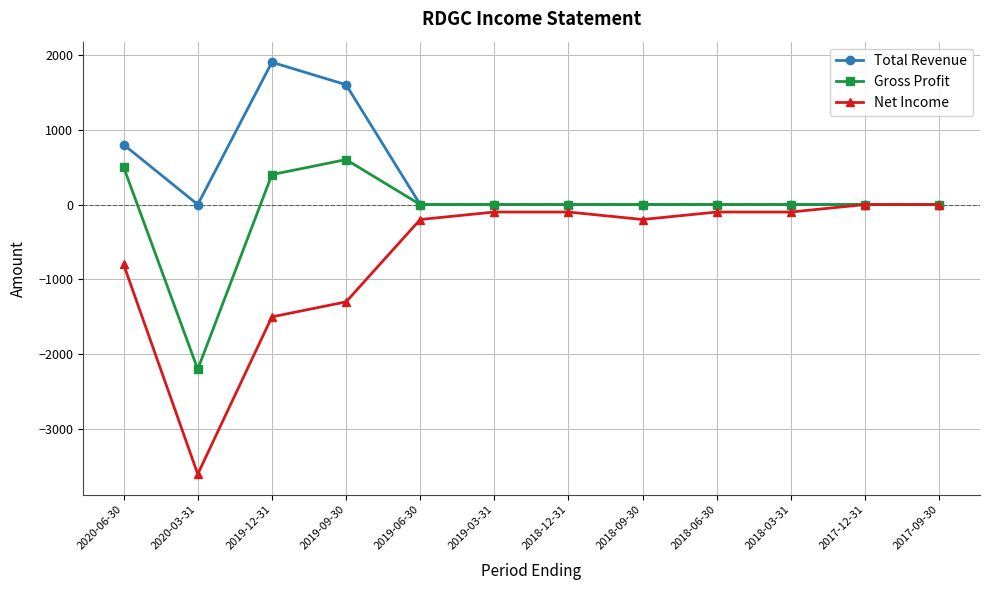

At which category does Gross Profit reach its first local valley?

2020-03-31